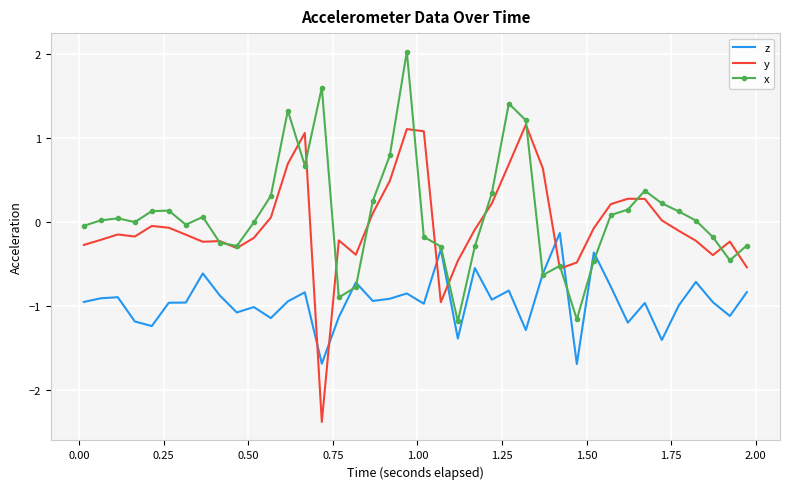

Which series has the largest range (max minus min)?

y